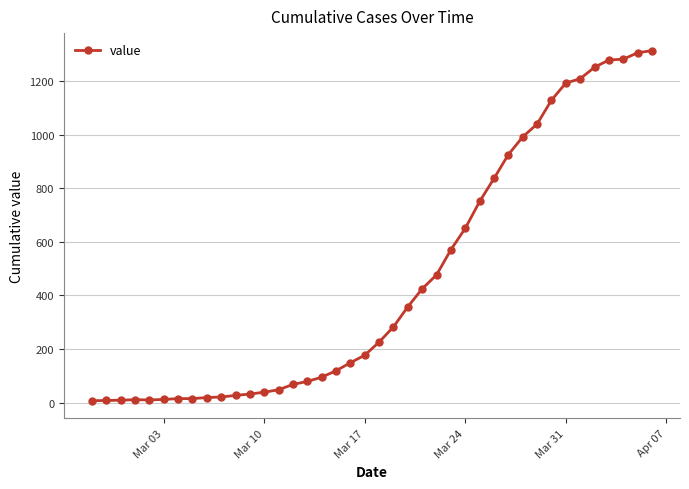

What is the sum of all values?

18461